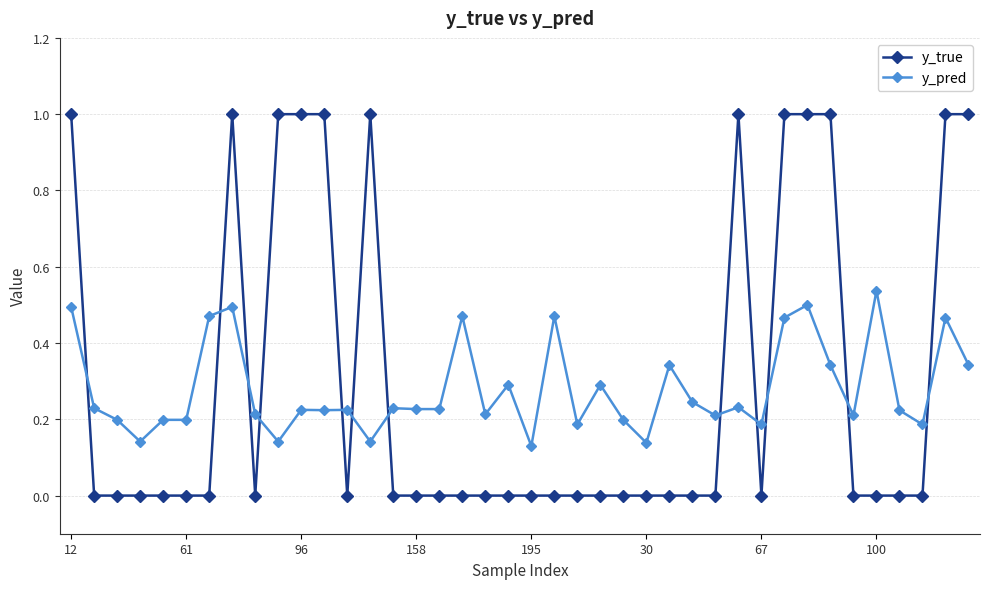

How many distinct data groups are displayed?

2